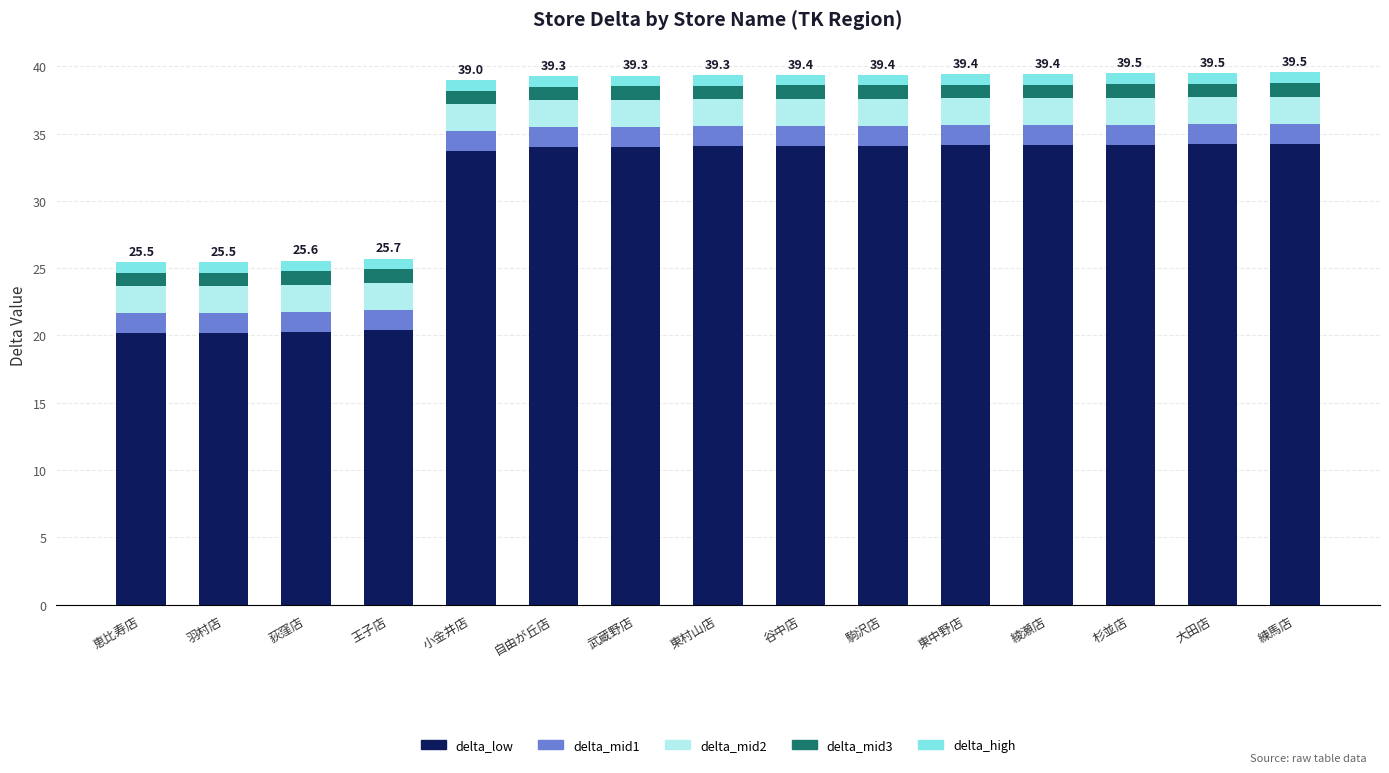

Is it true that delta_low equals 32.7 at 羽村店?

False